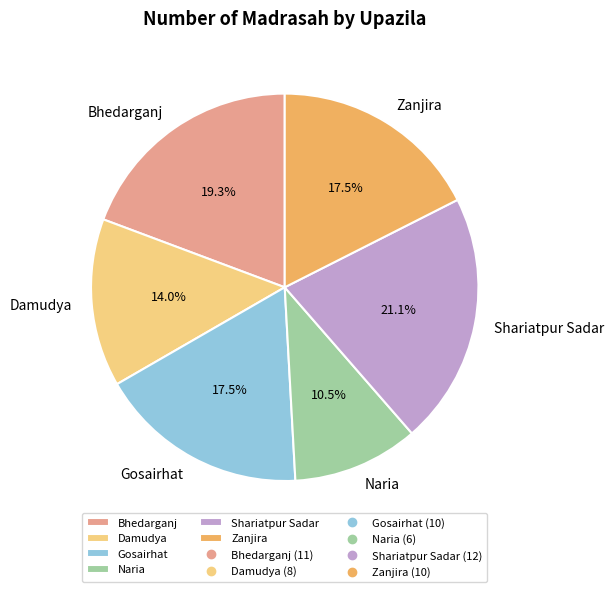

Does Zanjira account for over 50% of the chart?

No